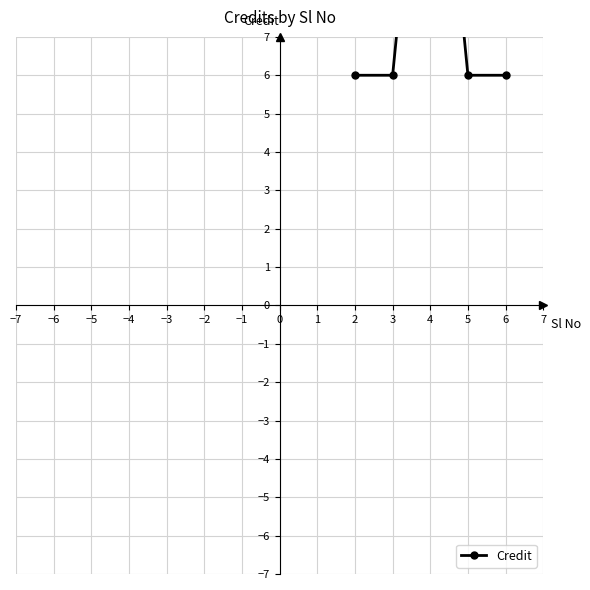

Reading left to right, list all the values displayed in this chart.

6	6	16	6	6